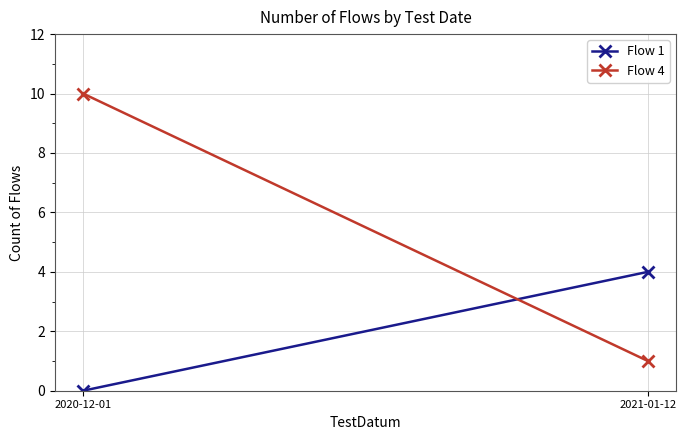

What is the sum of the Flow 4 values at 2021-01-12 and 2020-12-01?

11